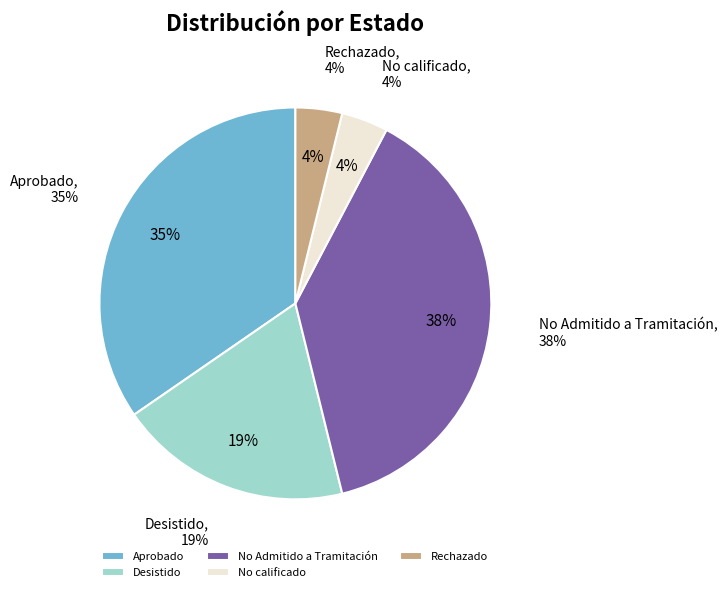

To the nearest percent, what is the difference between the largest and smallest slice percentages?

35%